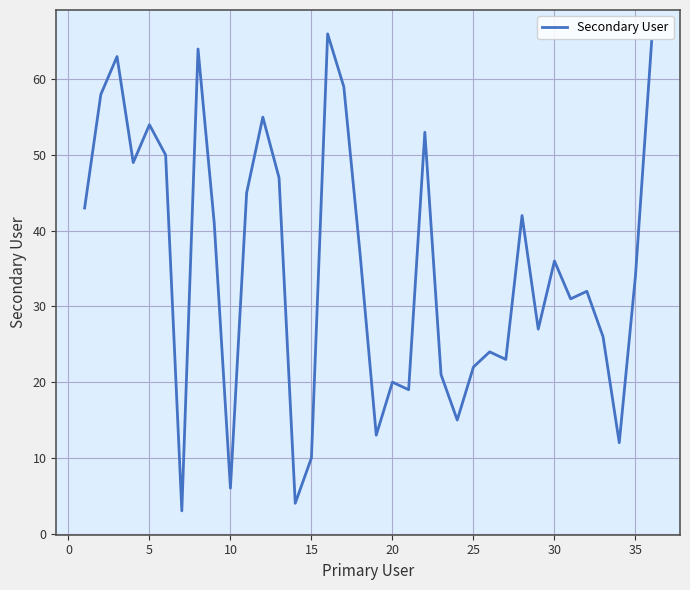

What is the smallest value displayed?

3